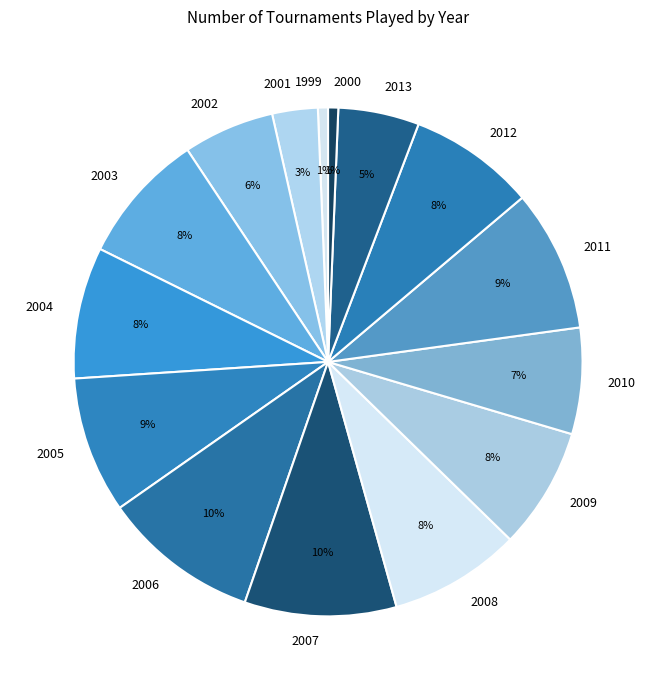

Is it true that 2002 is 6% of the pie?

True